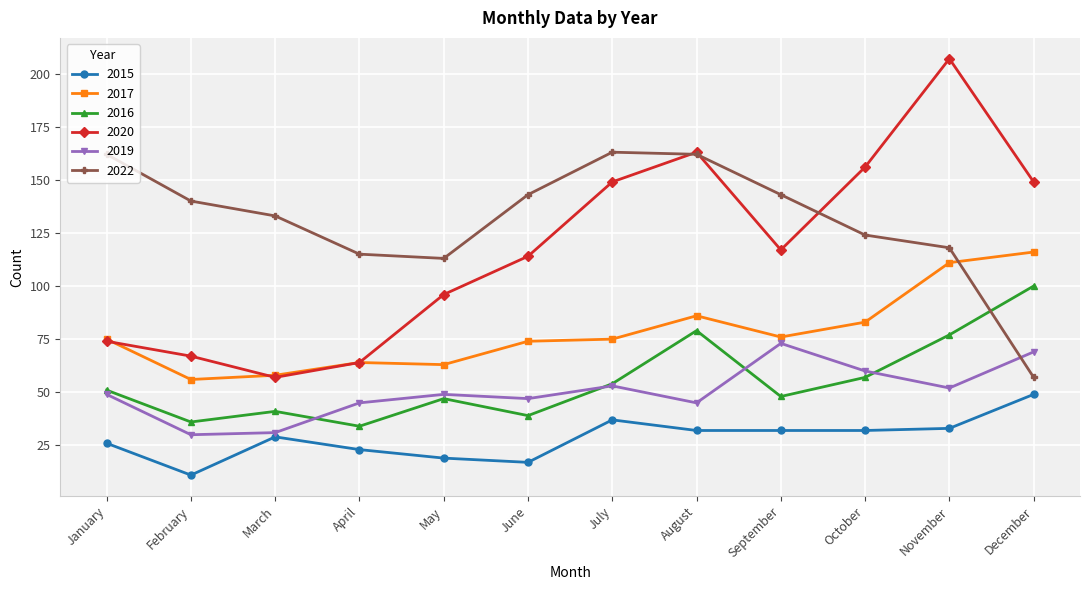

Which series has the widest spread of values?

2020